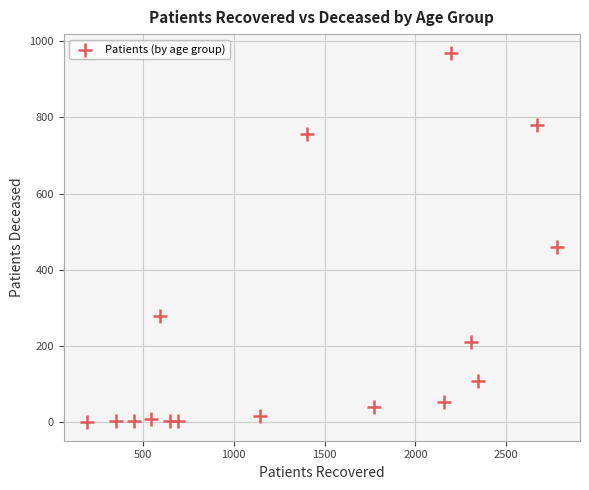

What Y value in the scatter plot is closest to 485?

461